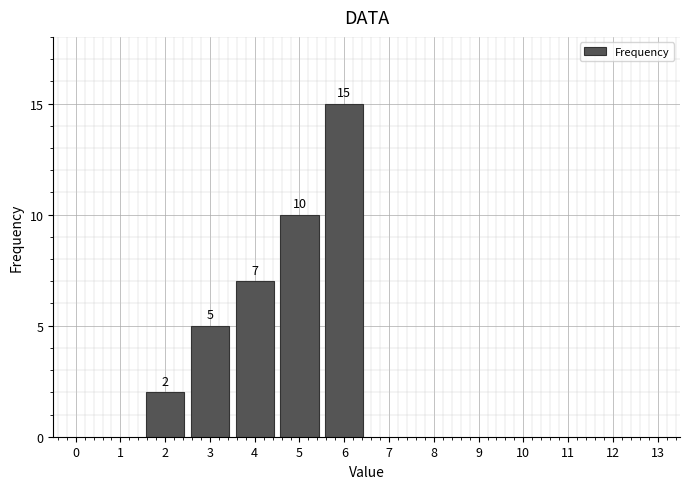

Reading left to right, extract all data points from this chart.

2=2	3=5	4=7	5=10	6=15